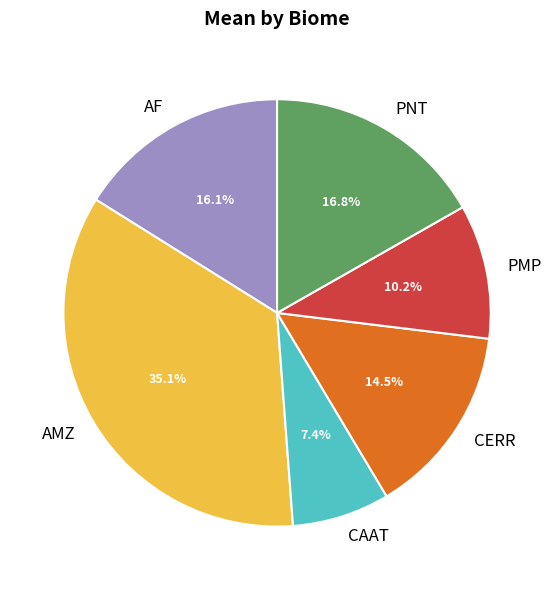

Between CAAT and CERR, which is larger?

CERR